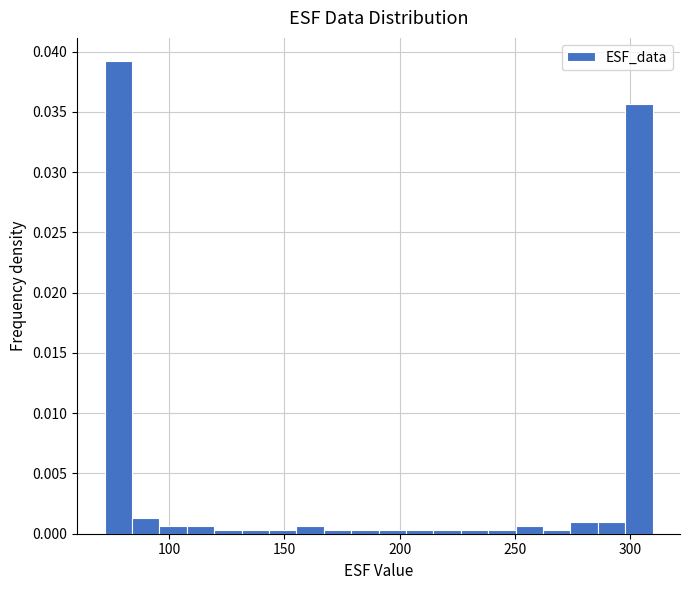

Around what value on the x-axis is the tallest bar? Give the approximate position of its centre, as read against the axis.

80